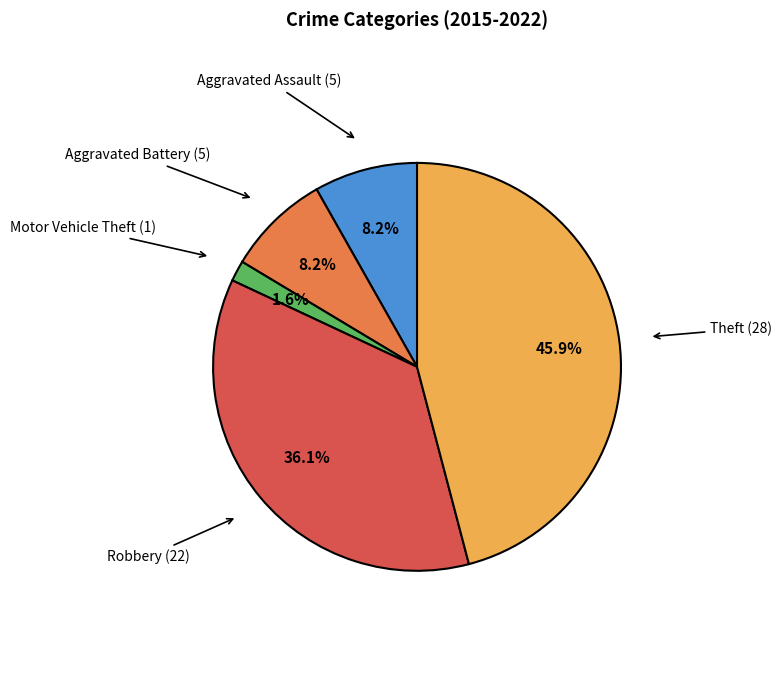

Is there any slice that represents more than half of the pie?

No